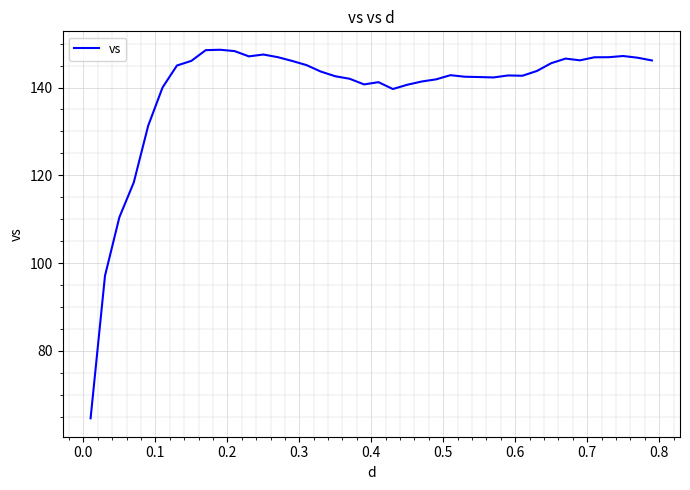

What is the difference between the maximum and minimum values?

84.0